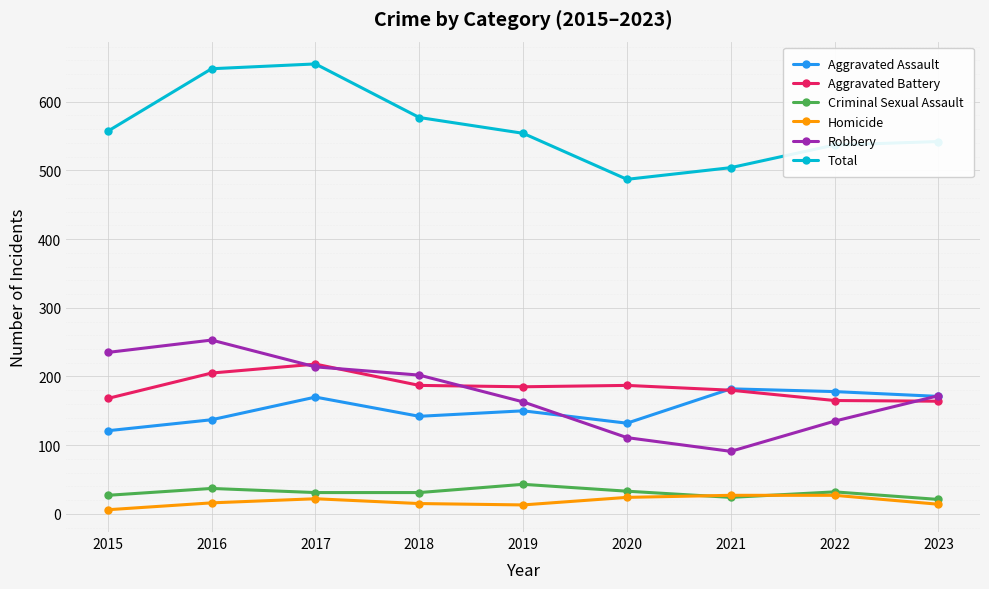

What is the value of the Robbery point at the 4th from the left?

202